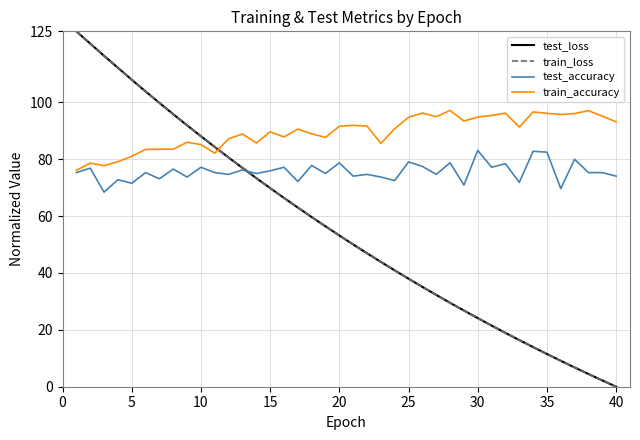

Which series ends up on top after the final intersection of test_loss and train_accuracy?

train_accuracy